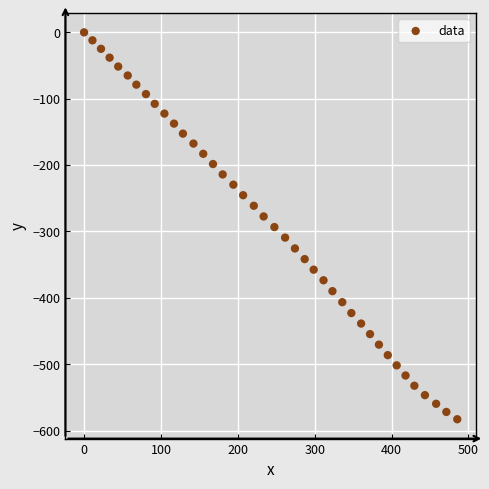

What is the range of X values (max minus min)?

485.5